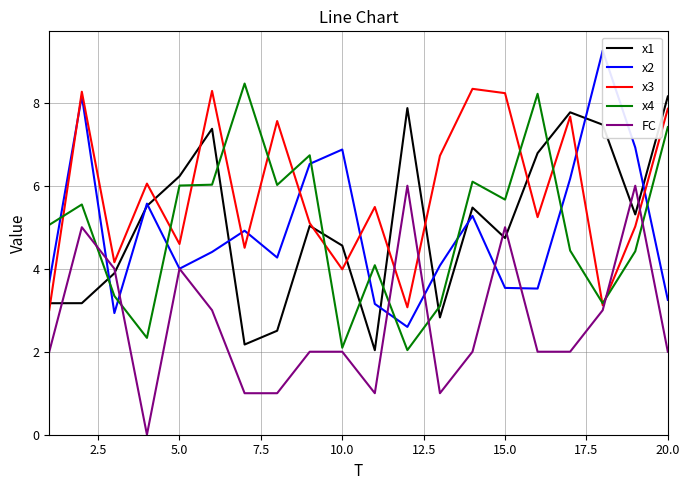

What is the sum of all x2 values?

99.1